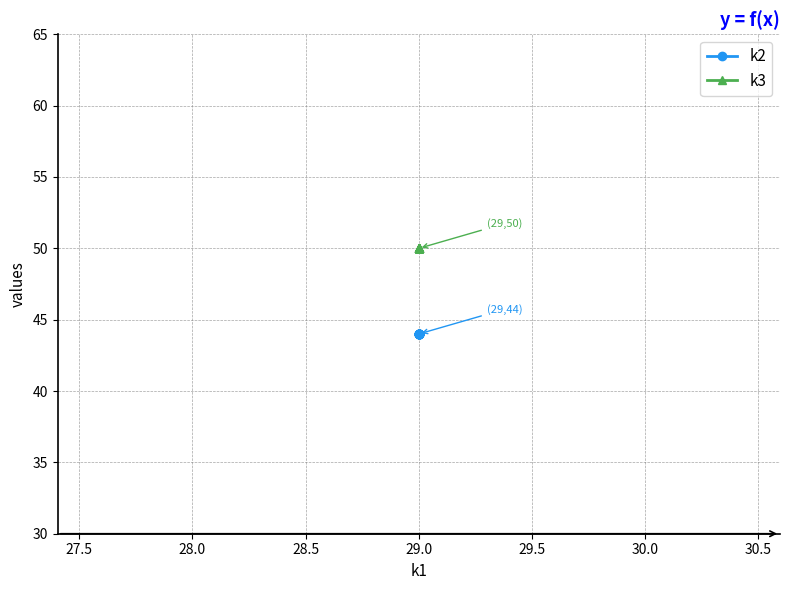

Which series has the largest total across all categories?

k3